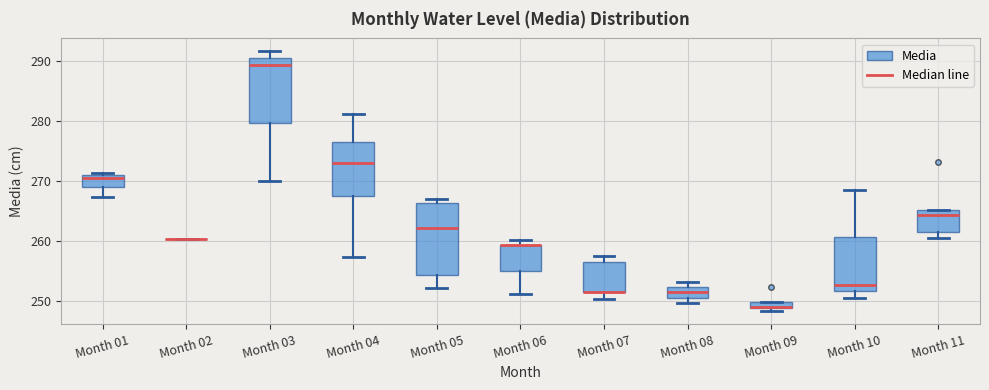

Which box is the tallest, from its lower edge to its upper edge?

Month 05